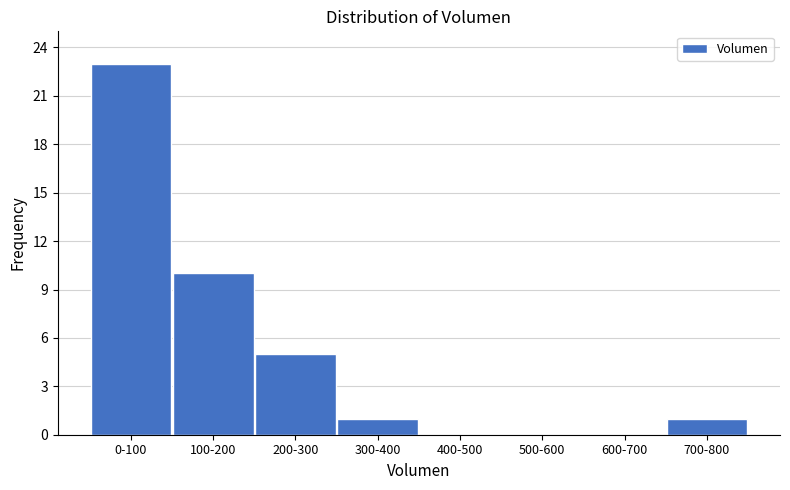

Reading right to left, extract all data points from this chart.

700-800=1	600-700=0	500-600=0	400-500=0	300-400=1	200-300=5	100-200=10	0-100=23